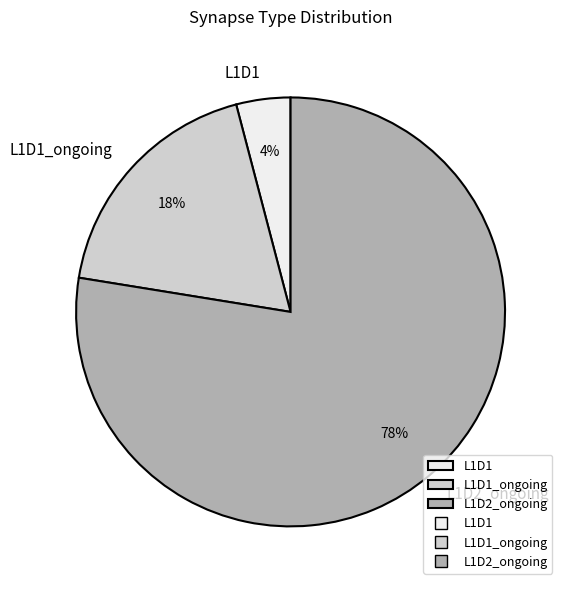

To the nearest percent, what portion does L1D1_ongoing represent?

18%